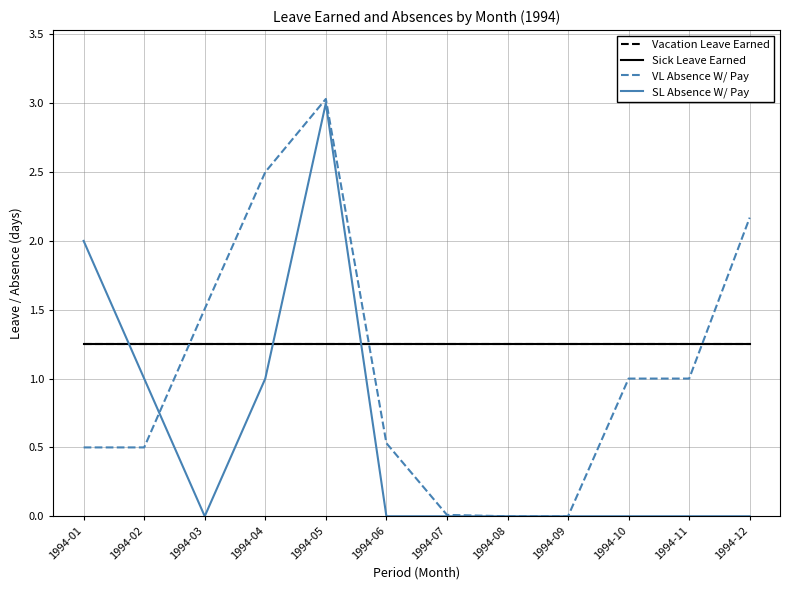

What is the value of the Vacation Leave Earned point at the 8th from the left?

1.2